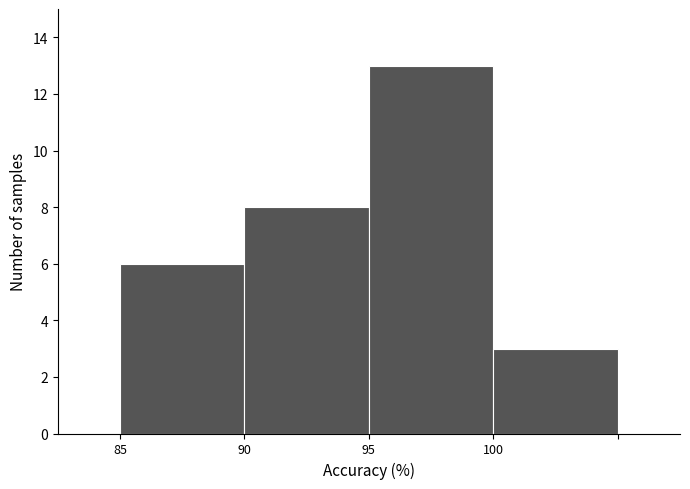

Reading right to left, what are all the values shown in this chart?

3	13	8	6